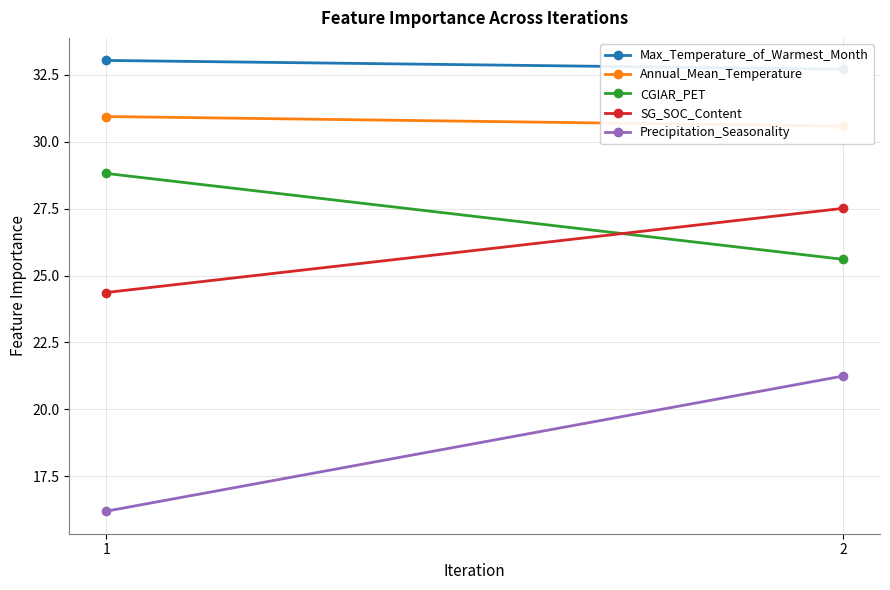

What are all the series names shown in the legend?

Max_Temperature_of_Warmest_Month, Annual_Mean_Temperature, CGIAR_PET, SG_SOC_Content, Precipitation_Seasonality